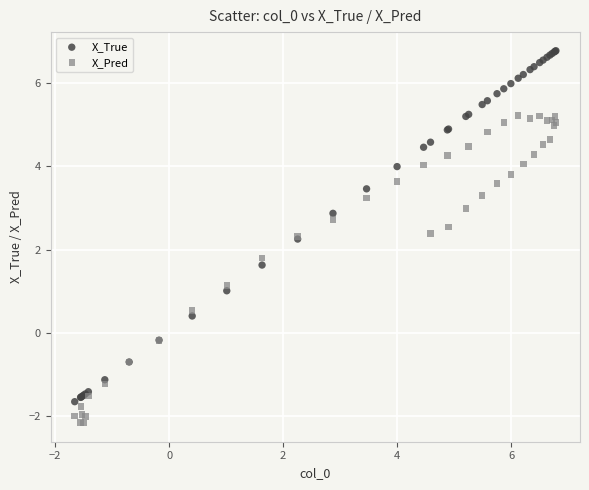

Which series reaches the minimum Y coordinate?

X_Pred